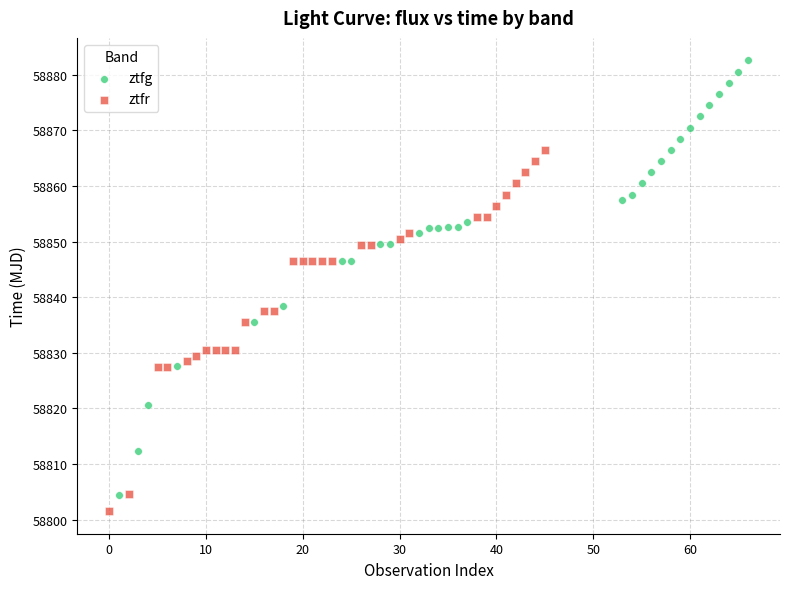

Which series has the widest spread of Y values?

ztfg